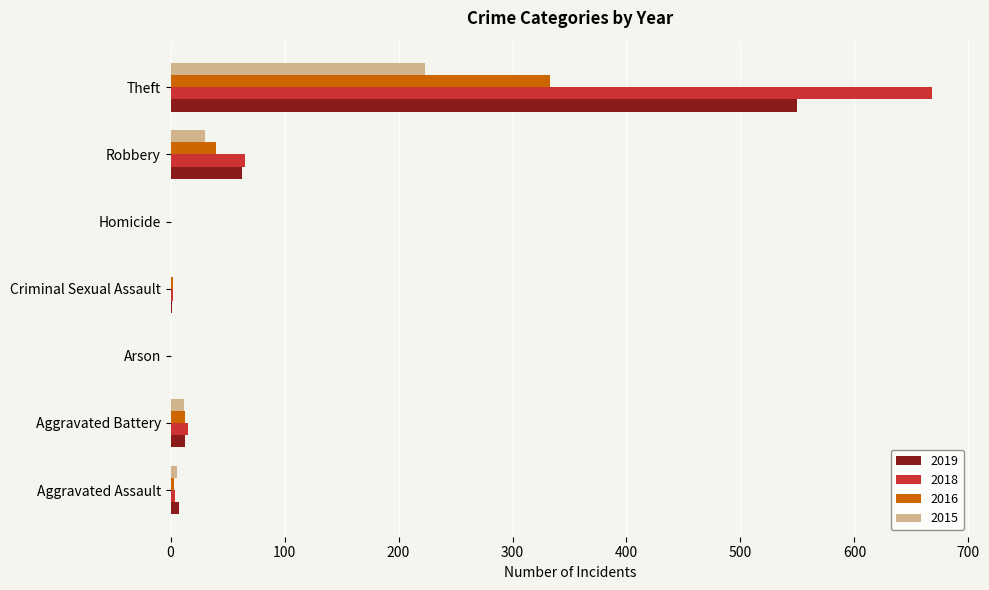

At which category is the sum across all series the highest?

Theft